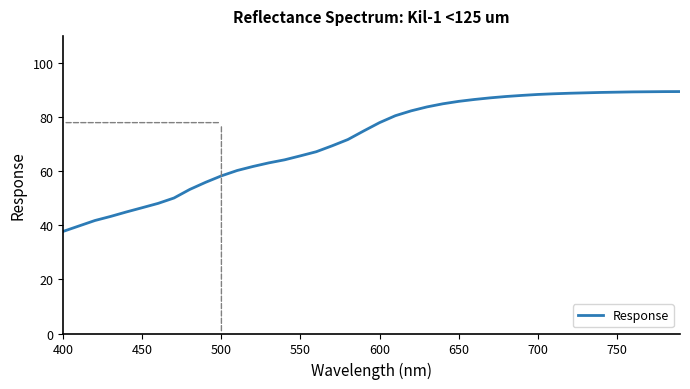

What is the smallest value displayed?

37.8